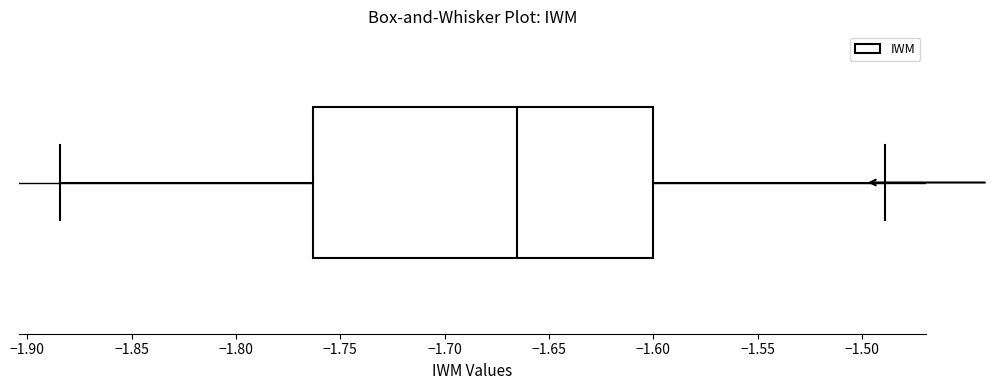

Transcribe this box plot: give where the median line is, the range the box spans, and where the two whiskers end, as read against the x-axis. The values are not printed on the chart, so give them approximately, as read against the axis.

median -1.665, box -1.765 to -1.600, whiskers -1.885 to -1.490